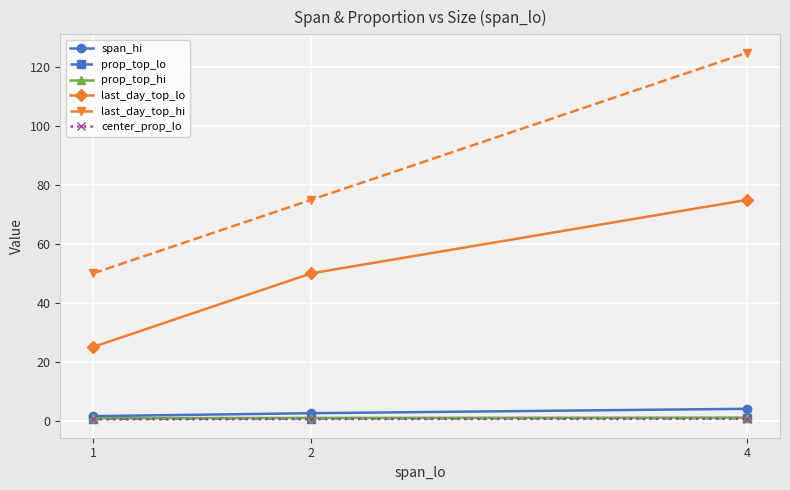

What is the difference between the second highest and minimum values in the prop_top_lo series?

0.1